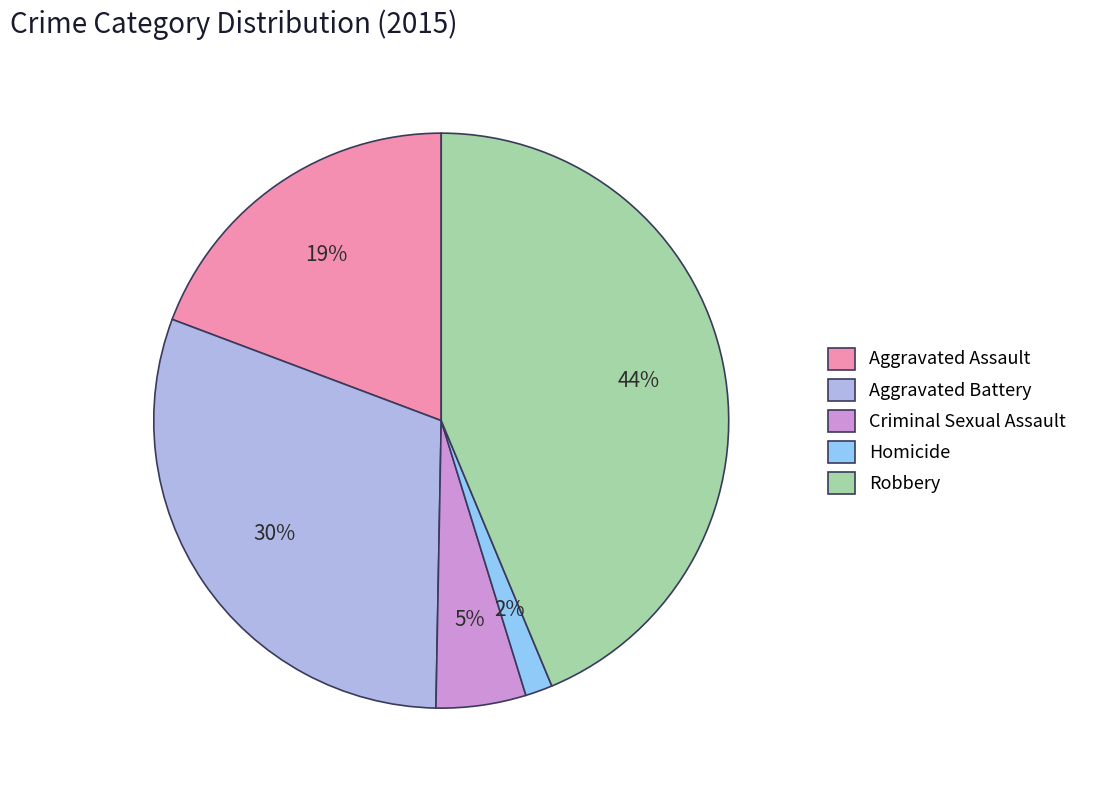

What percentage is the Aggravated Assault slice, to the nearest percent?

19%